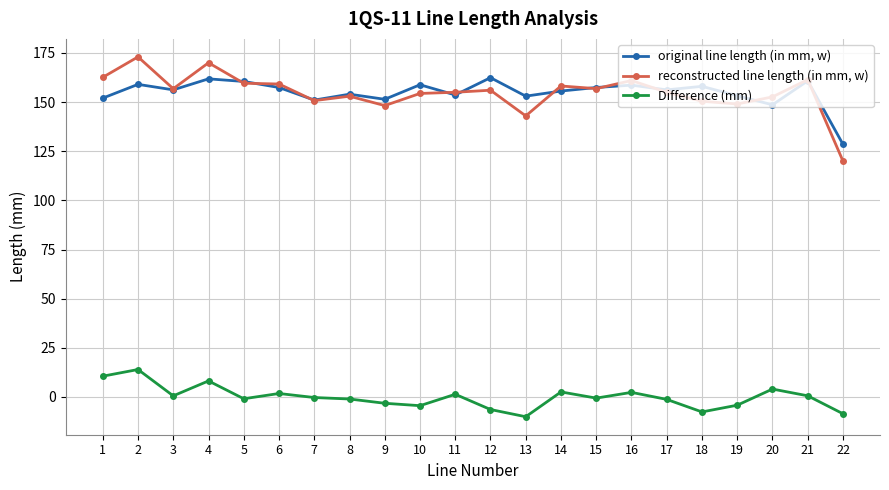

At which category is the sum across all series the highest?

2